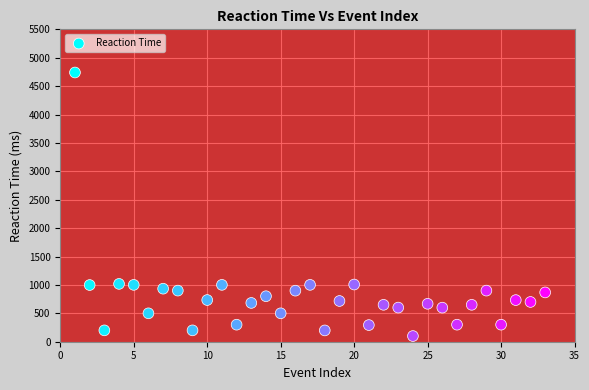

What is the range of Y values (max minus min)?

4640